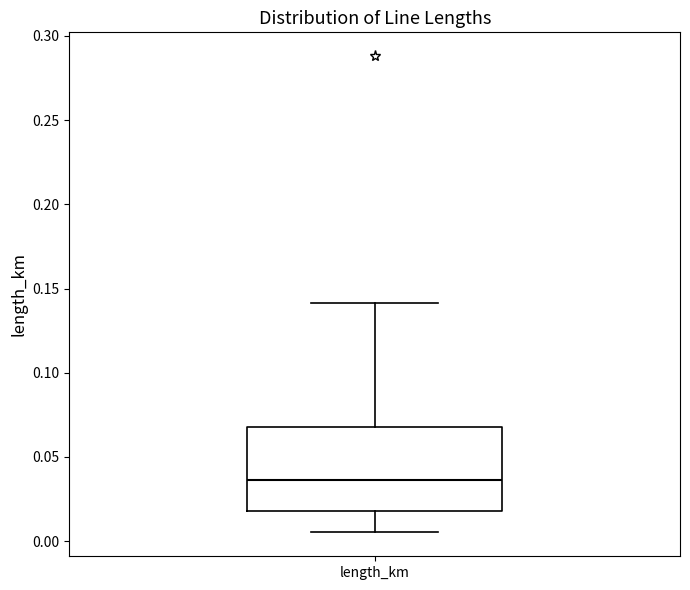

Where does the median line of the box for length_km sit on the y-axis? The values are not printed on the chart, so give them approximately, as read against the axis.

0.035